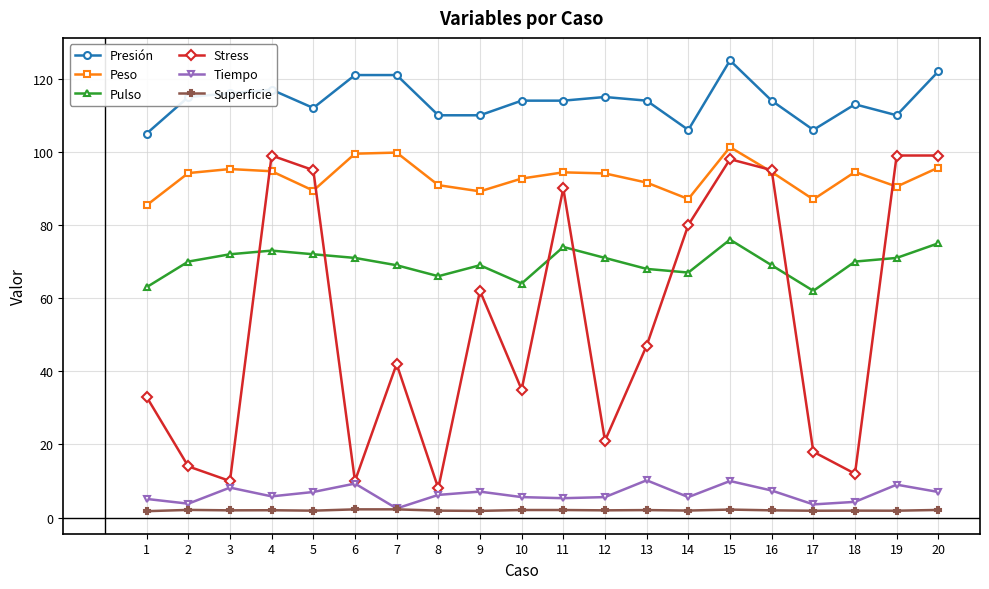

True or false: Presión and Pulso cross at least once.

False